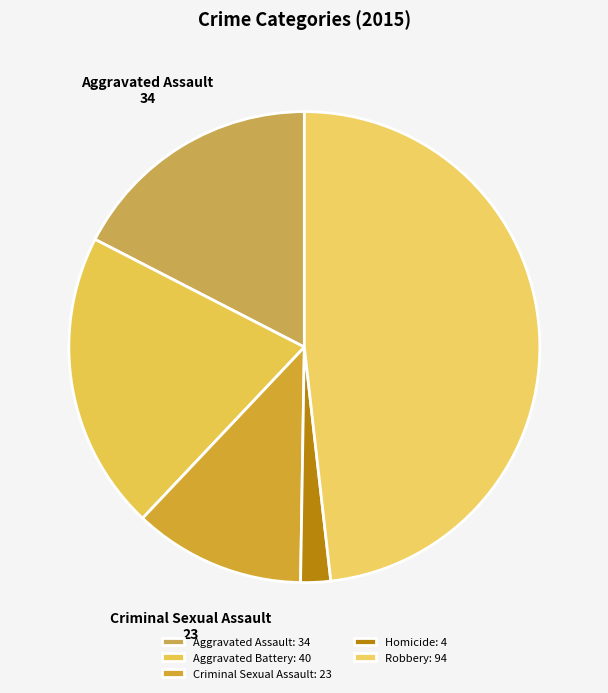

Which category has the biggest portion of the pie?

Robbery